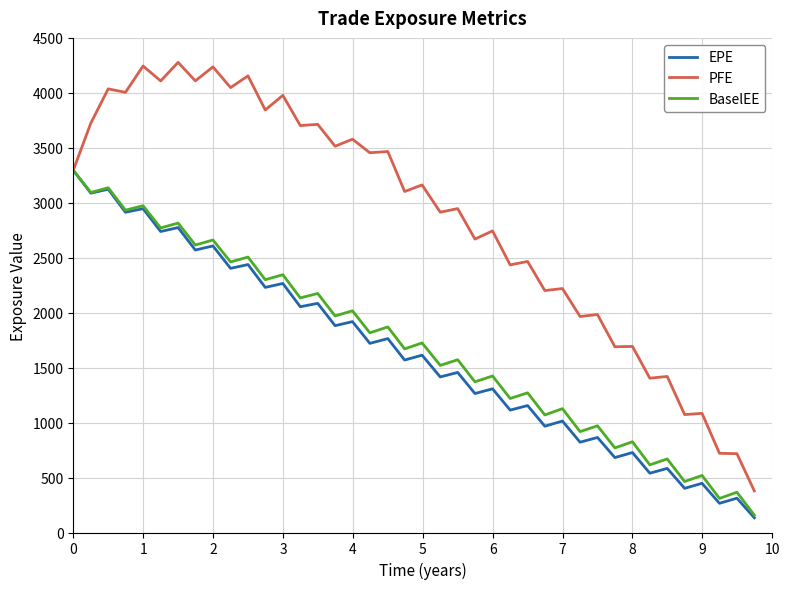

Which series has the largest range (max minus min)?

PFE